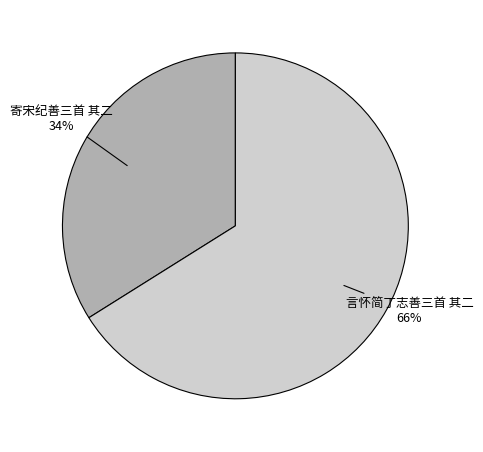

To the nearest percent, what portion does 言怀简丁志善三首 其二 represent?

66%